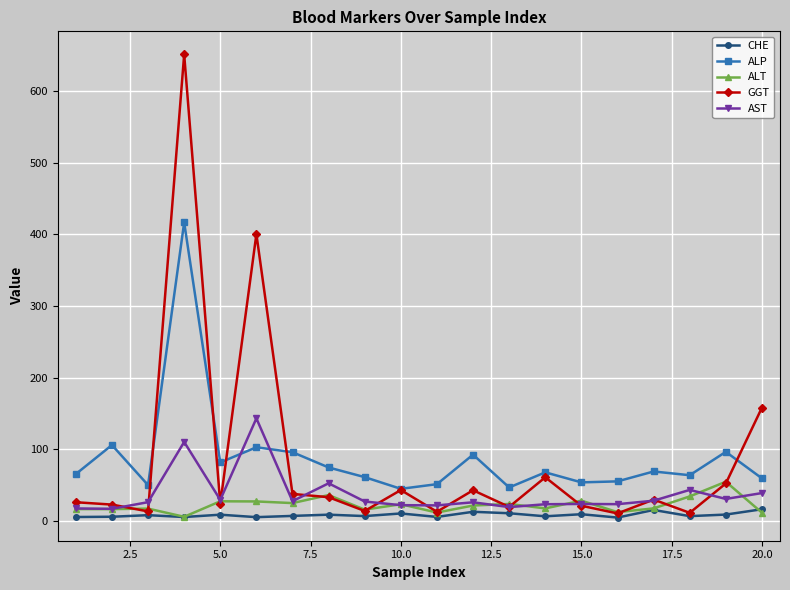

Rank the series by their maximum value, from lowest to highest.

CHE, ALT, AST, ALP, GGT